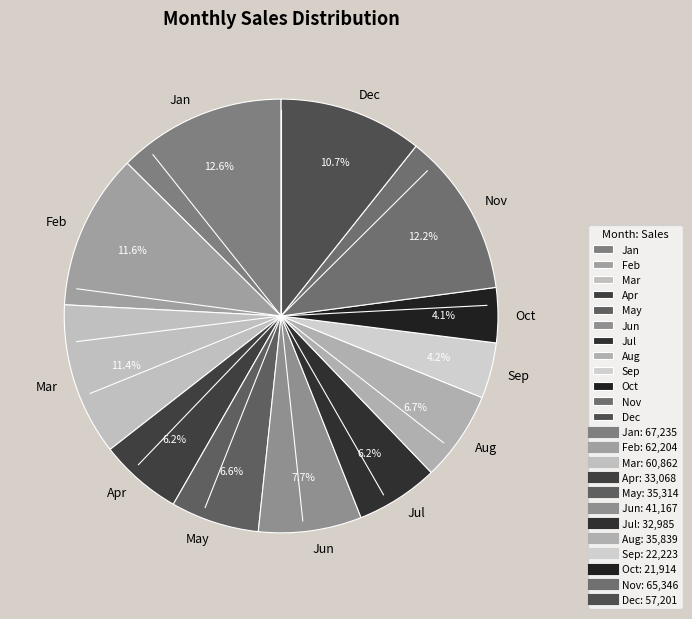

Do Dec and Oct together represent more than half of the pie?

No